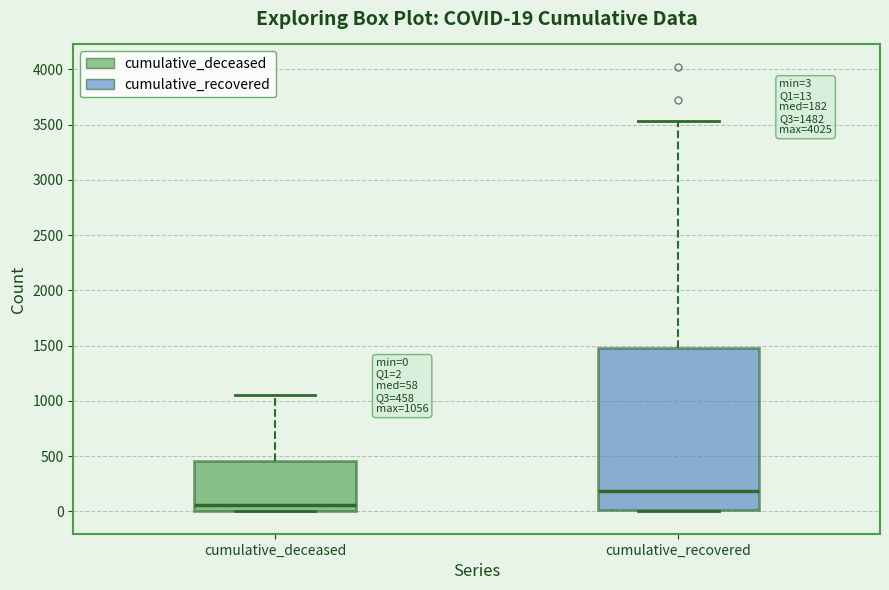

Which box is the tallest, from its lower edge to its upper edge?

cumulative_recovered